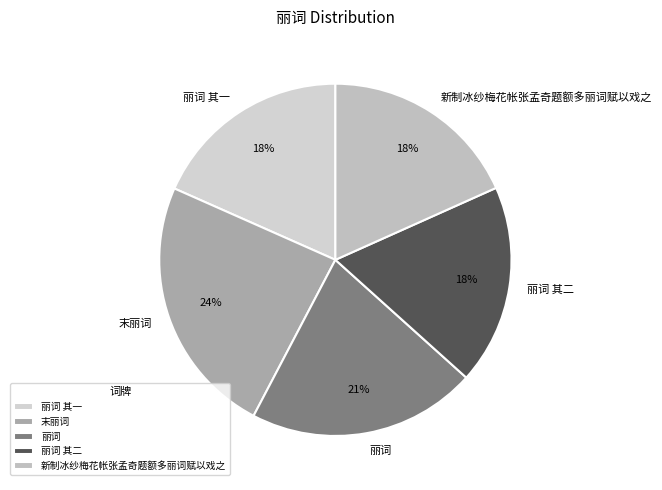

Is the sum of 末丽词 and 丽词 其二 greater than half?

No